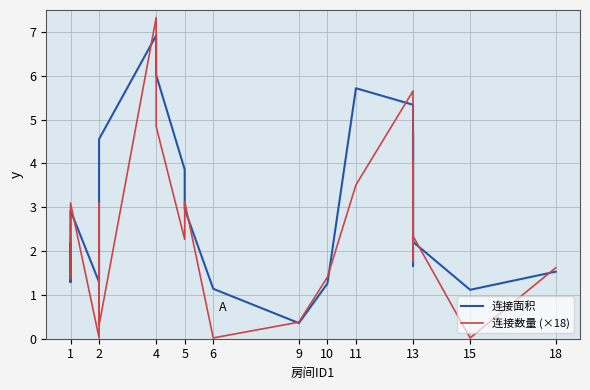

Is this an area chart (filled region under the line)?

No